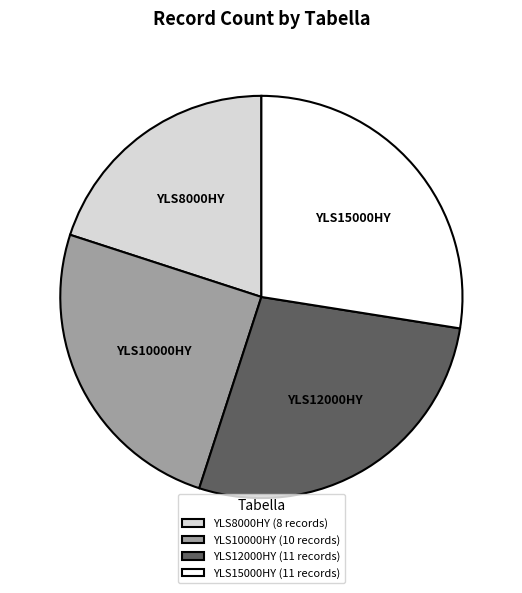

True or false: YLS15000HY accounts for 28% of the total.

True